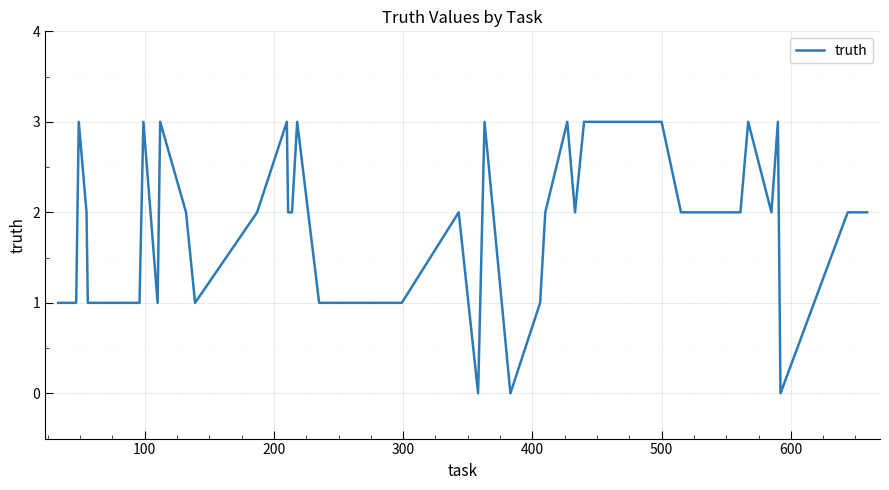

What is the maximum value shown in the chart?

3